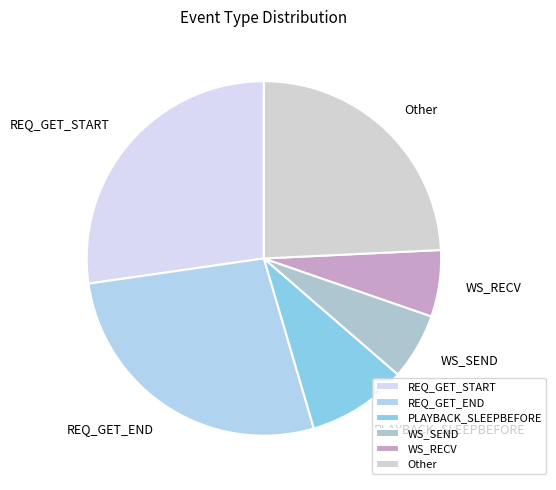

Is the sum of Other and WS_RECV greater than half?

No